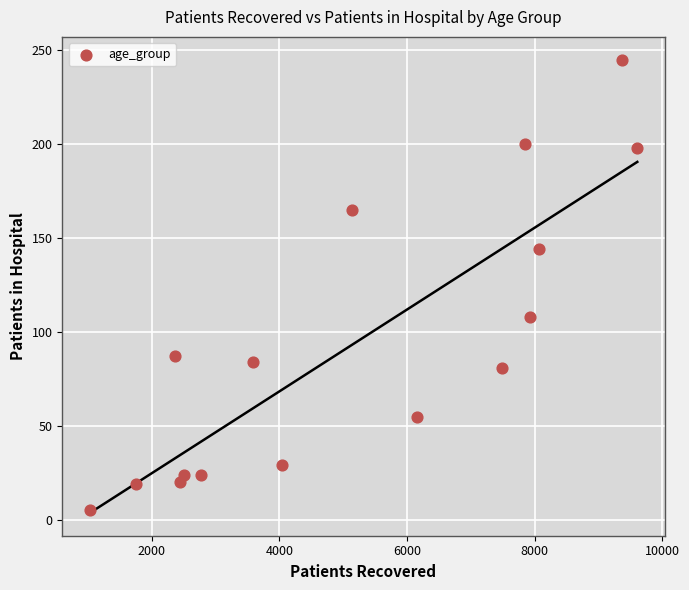

What is the range of X values (max minus min)?

8581